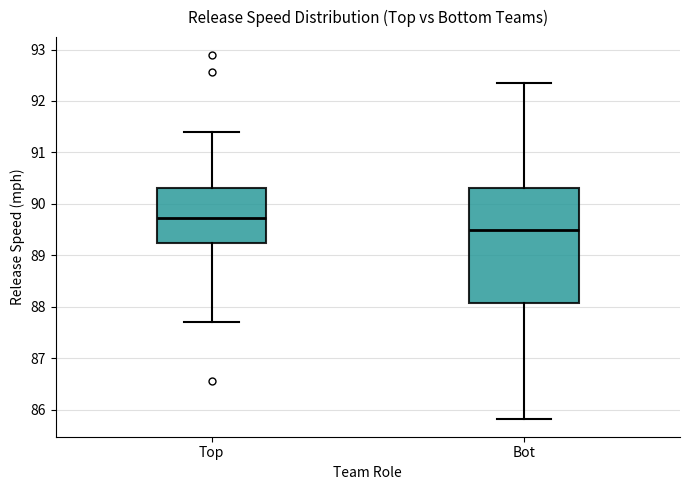

Where does the upper whisker of the box for Bot end on the y-axis? The values are not printed on the chart, so give them approximately, as read against the axis.

92.3